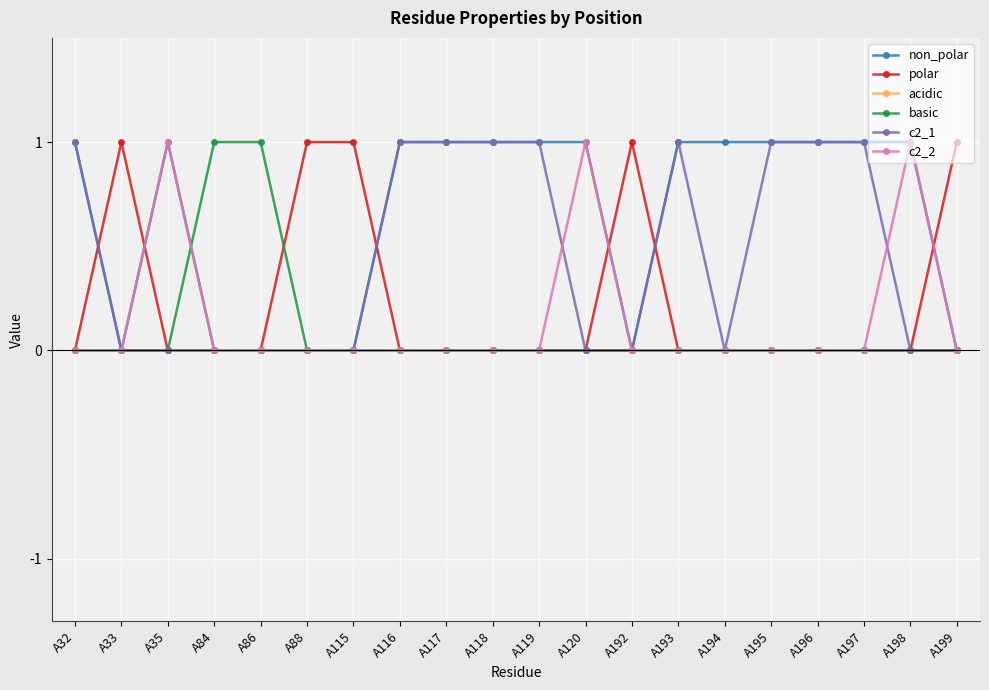

The value of c2_1 at A115 is 0. True or false?

True